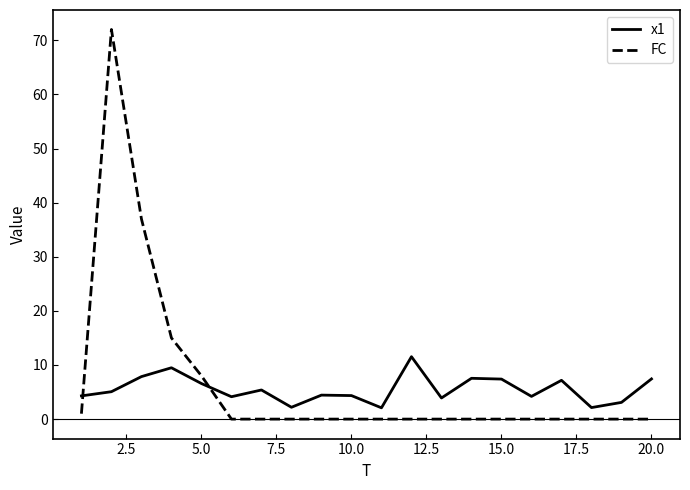

List the series in order of their overall mean, highest first.

FC, x1